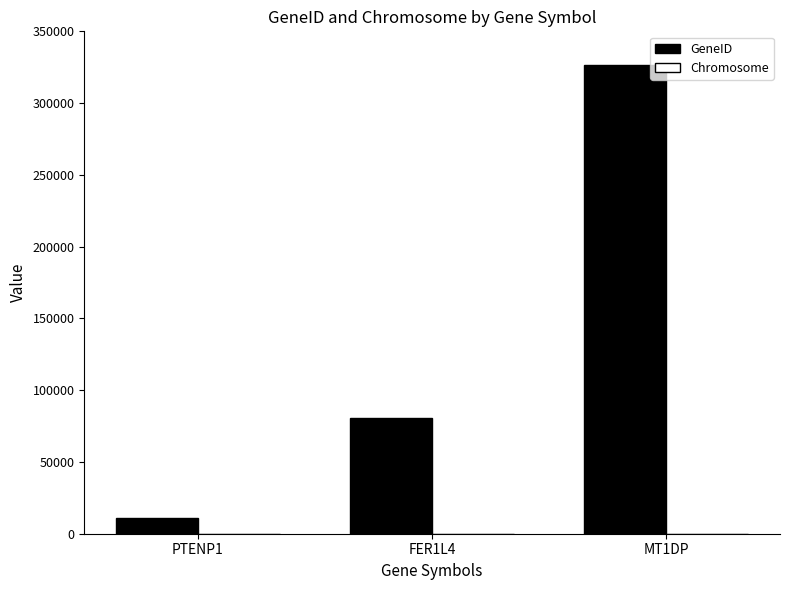

At which category is the sum across all series the highest?

MT1DP